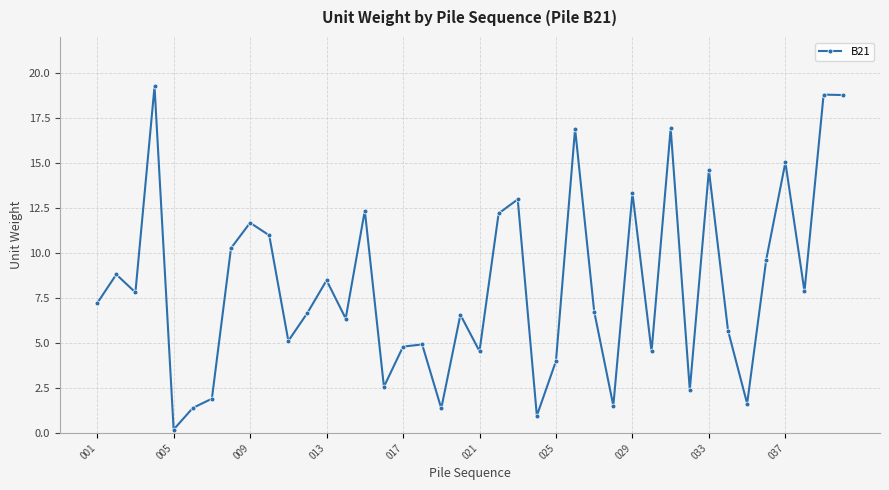

What is the greatest value displayed?

19.2